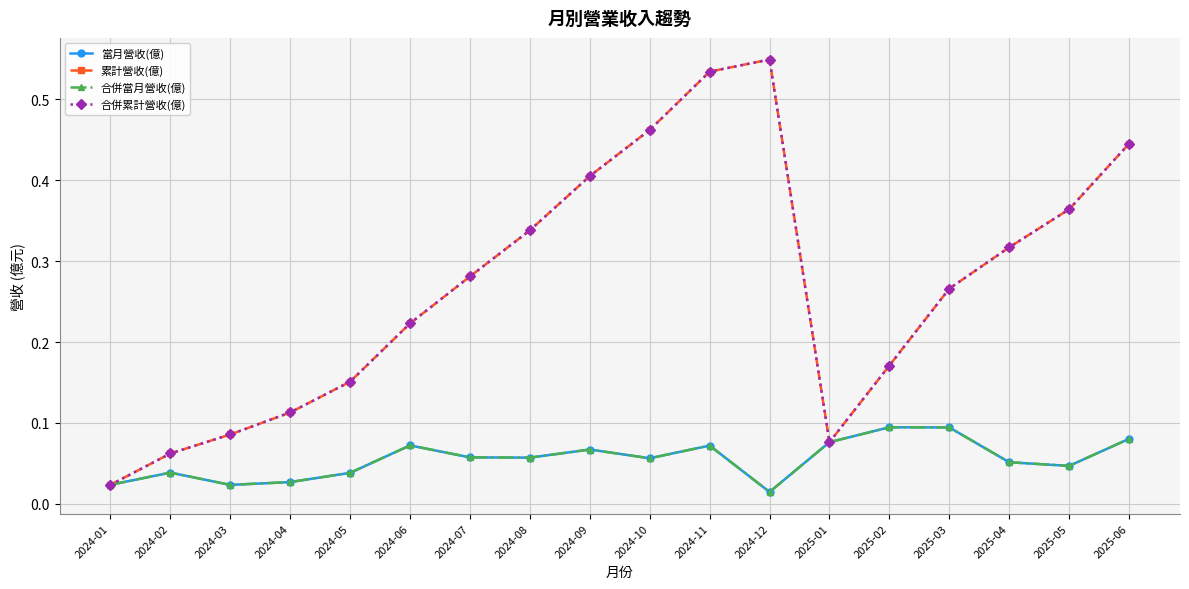

Does the chart have visible grid lines?

Yes